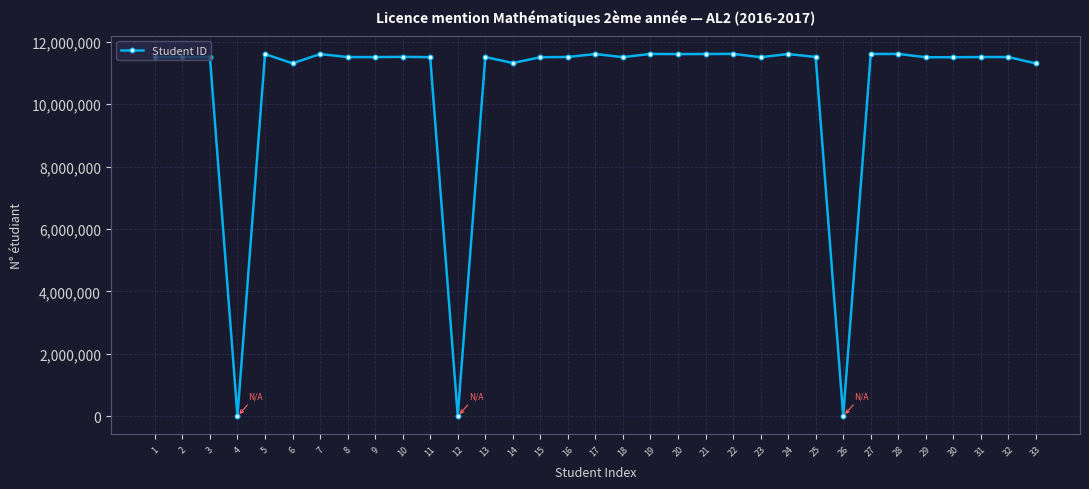

What is the change in value from 4 to 22?

+11608416